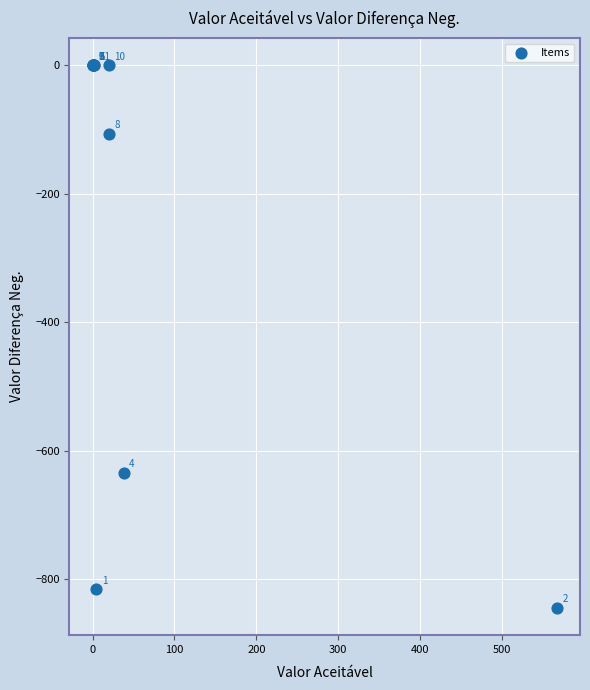

What Y value in the scatter plot is closest to -422?

-634.3